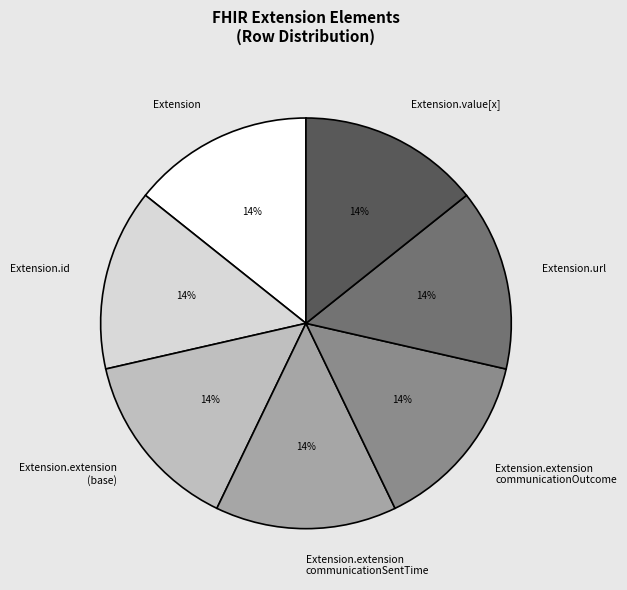

Is there a majority slice in this chart?

No